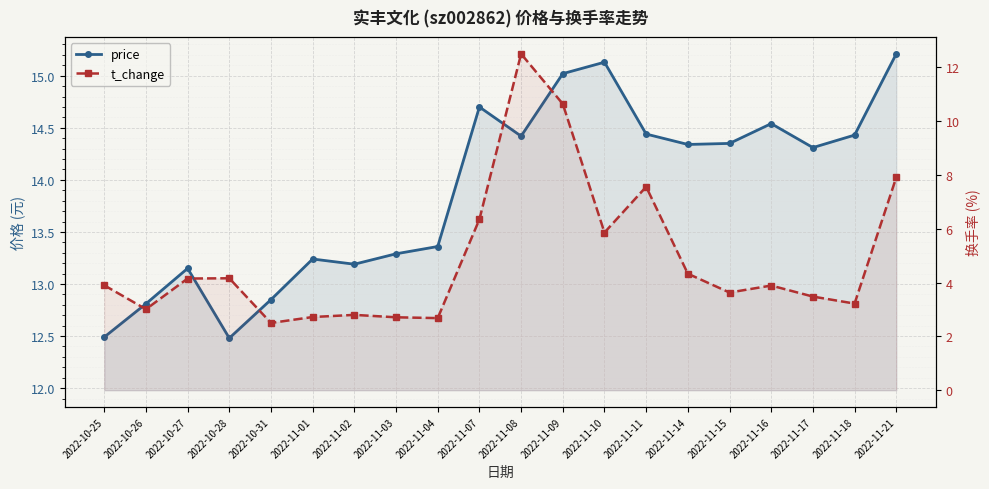

Is it true that price equals 14.5 at 2022-11-16?

True